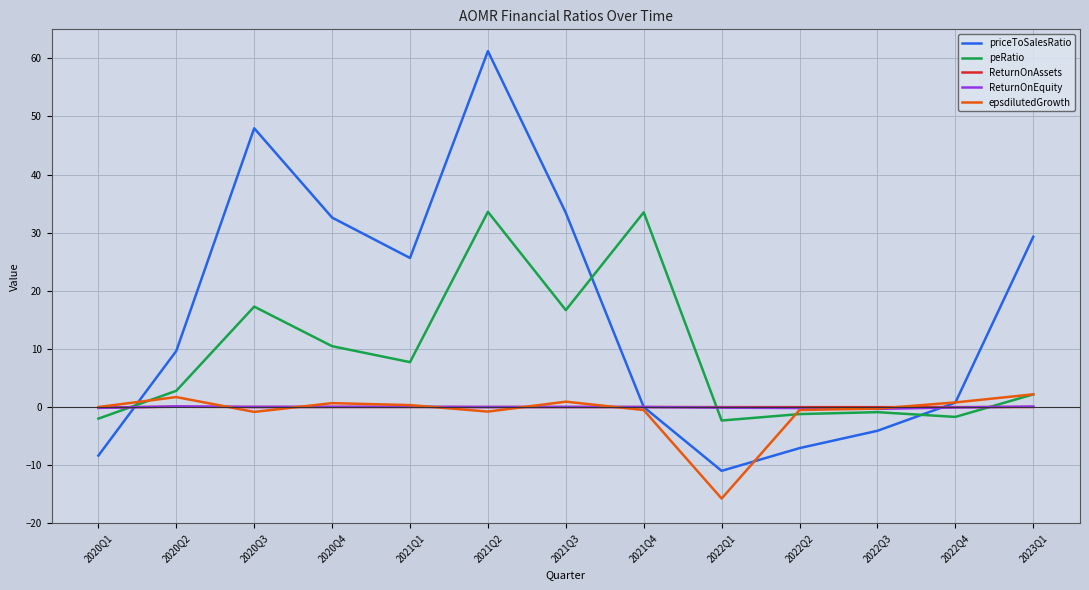

Where is the first local maximum for epsdilutedGrowth?

2020Q2